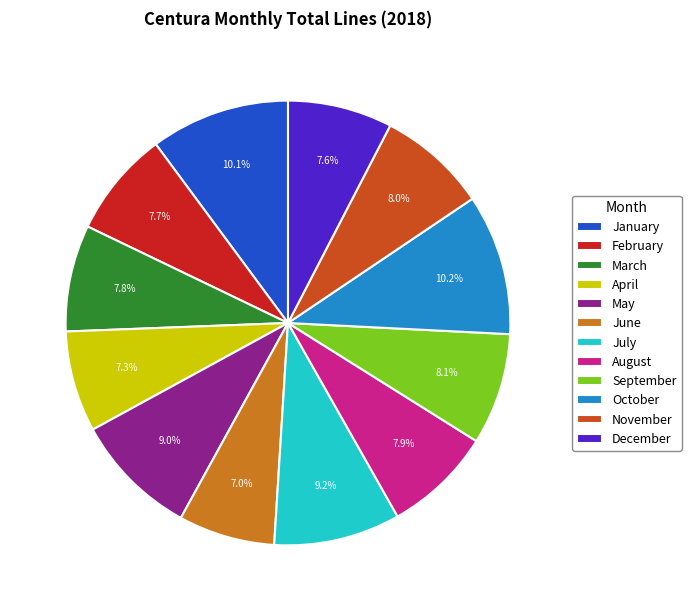

To the nearest percent, what is the average slice percentage?

8%